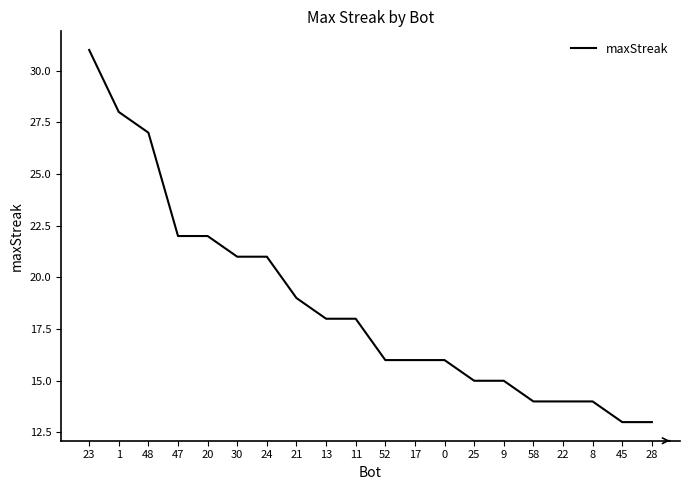

What is the sum of the values at 28 and 21?

32